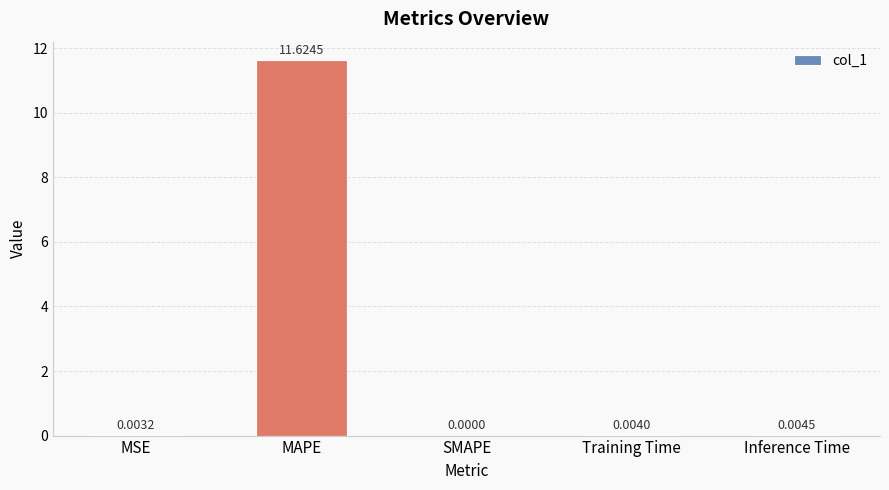

Where is the data nearest to the value 5?

Inference Time